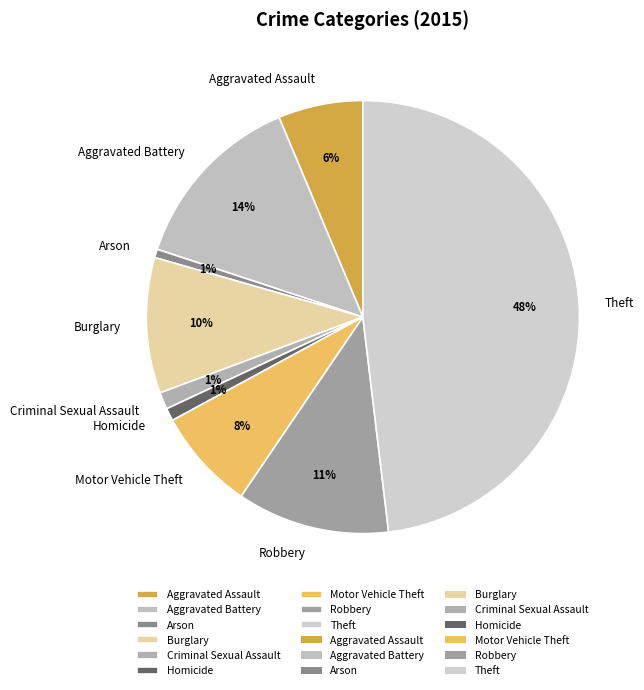

Which slice is the largest?

Theft